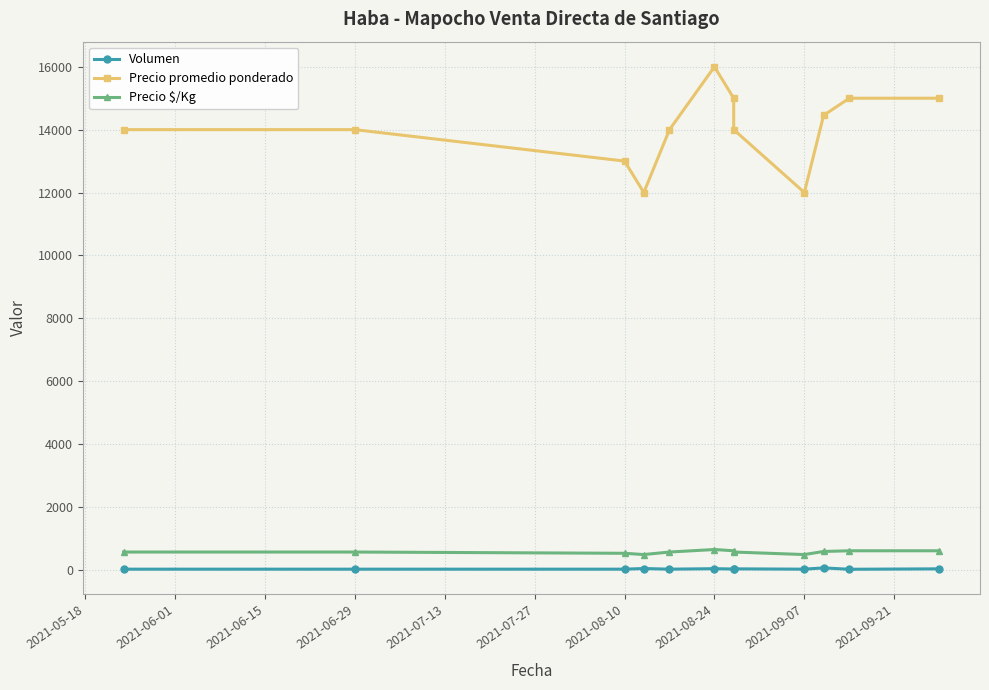

How many interior local valleys does the Precio $/Kg series have?

2